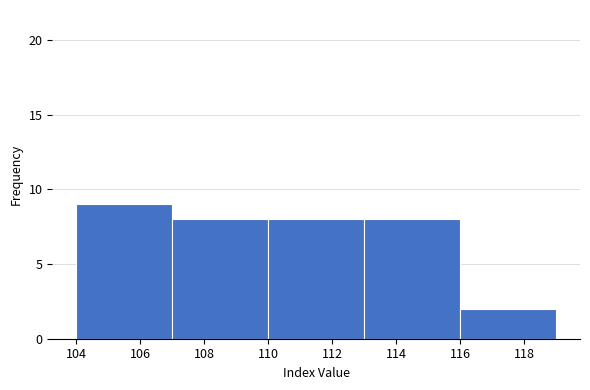

Reading left to right, list every bar in this chart as the range it spans on the x-axis followed by its height. The values are not printed on the chart, so give them approximately, as read against the axis.

104 to 107: 9
107 to 110: 8
110 to 113: 8
113 to 116: 8
116 to 119: 2